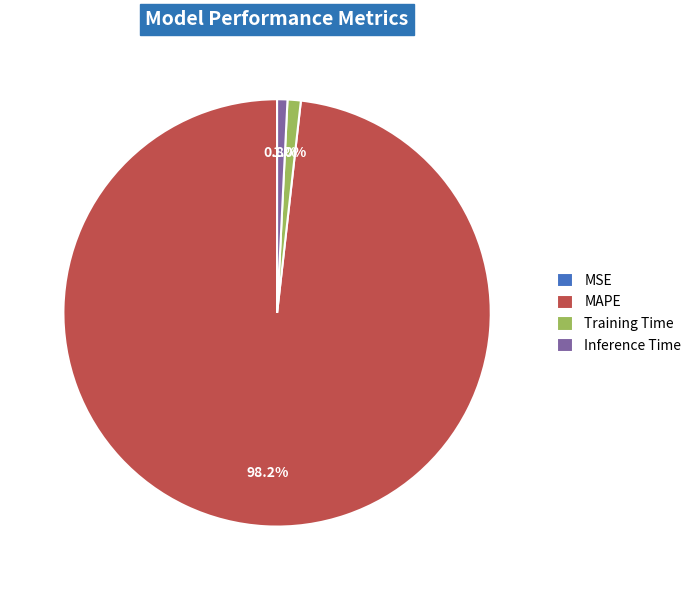

Does any single category account for the majority?

Yes